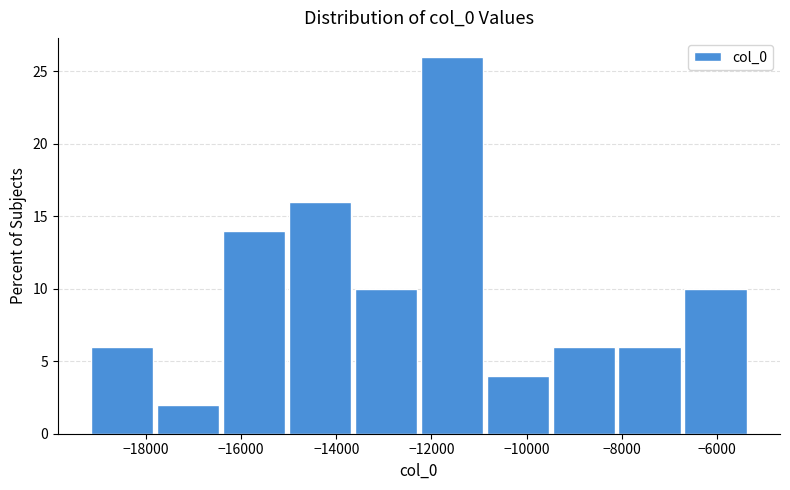

What is the height of the bar covering -17800 to -16400 on the x-axis? Neither the bar edges nor the heights are printed on the chart, so give them approximately, as read against the axes.

2